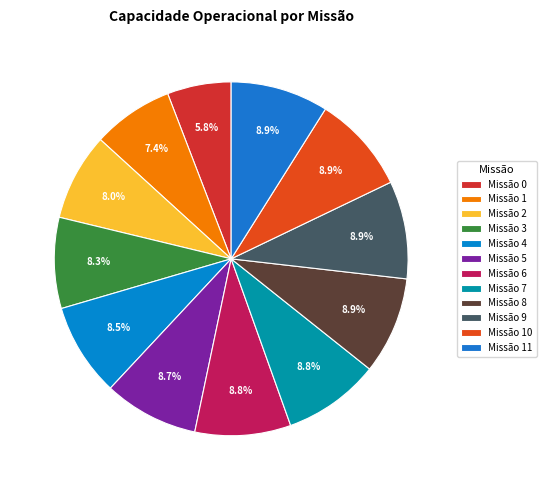

Is there a majority slice in this chart?

No